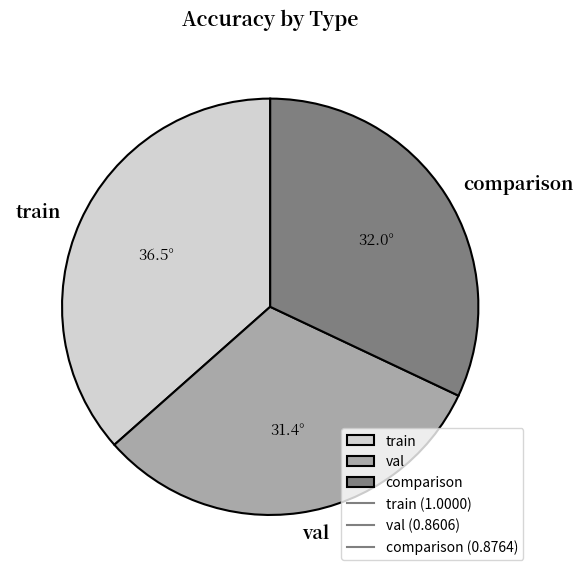

Combined, do val and comparison account for over 50%?

Yes